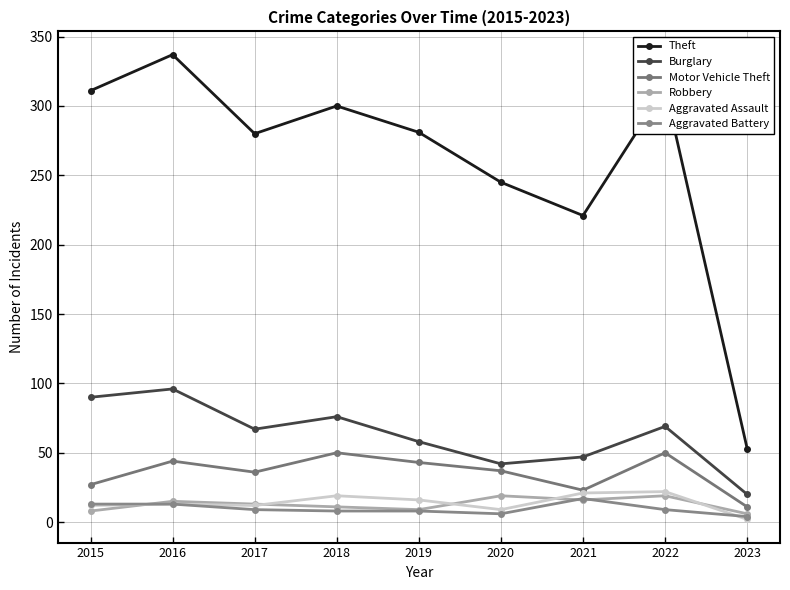

How many data points does each series have?

9